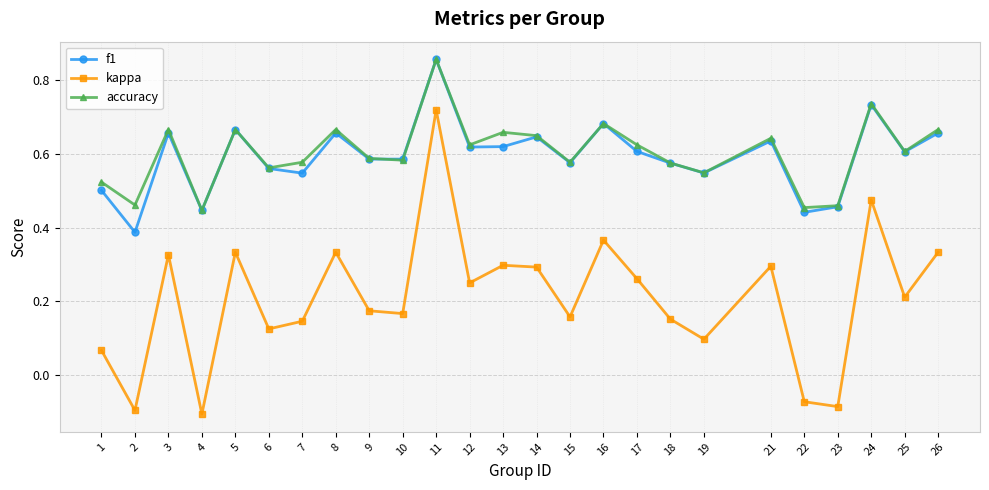

Is this an area chart (filled region under the line)?

No